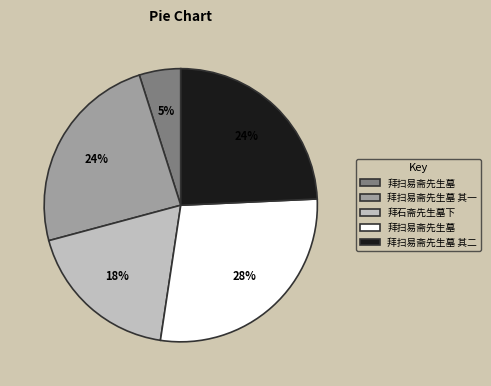

How many segments does this pie chart have?

5